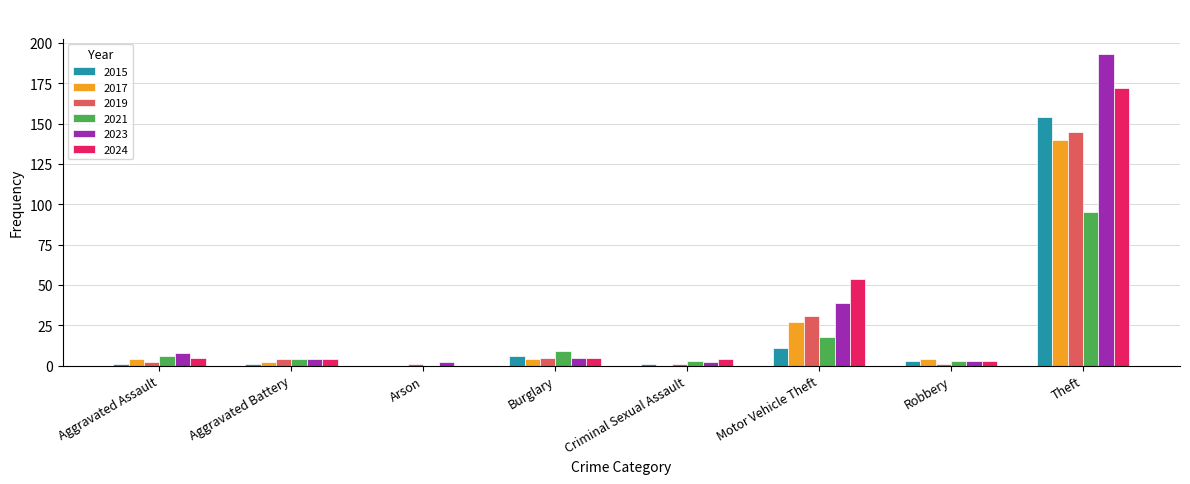

At which category is the sum across all series the highest?

Theft